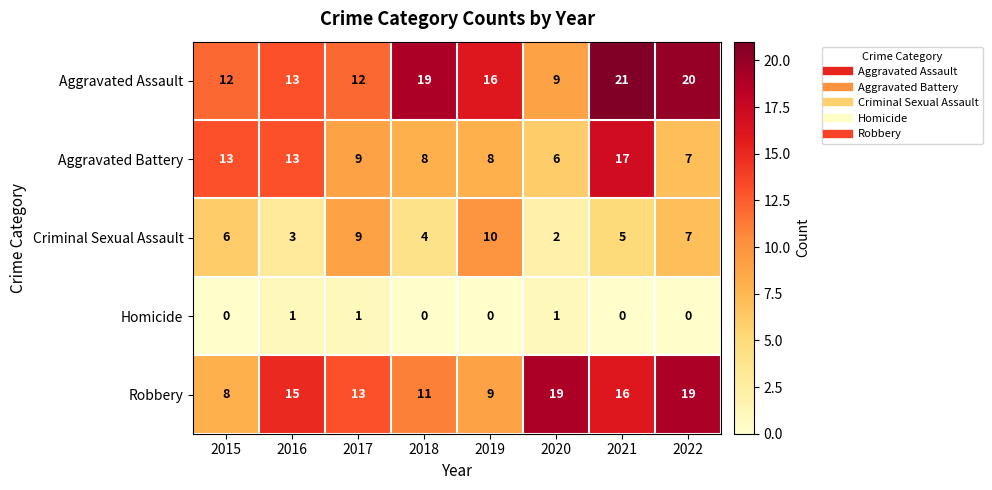

What is the sum of the Aggravated Battery values at 2017 and 2022?

16